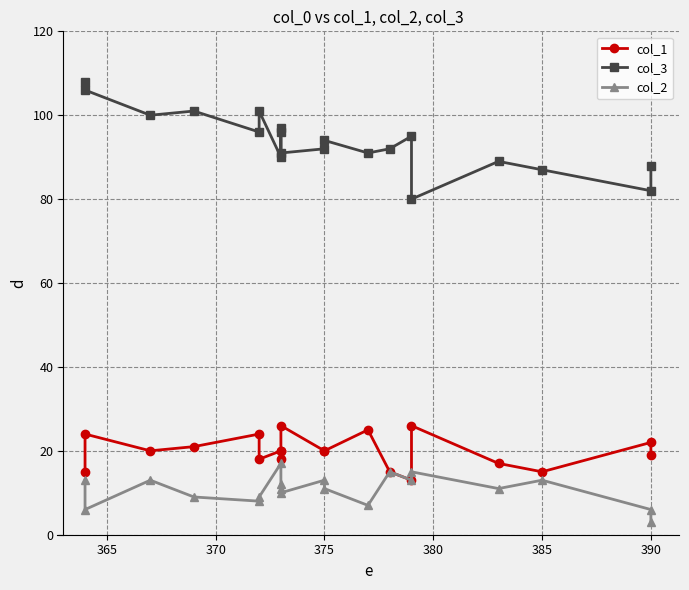

What is the sum of all col_2 values?

215